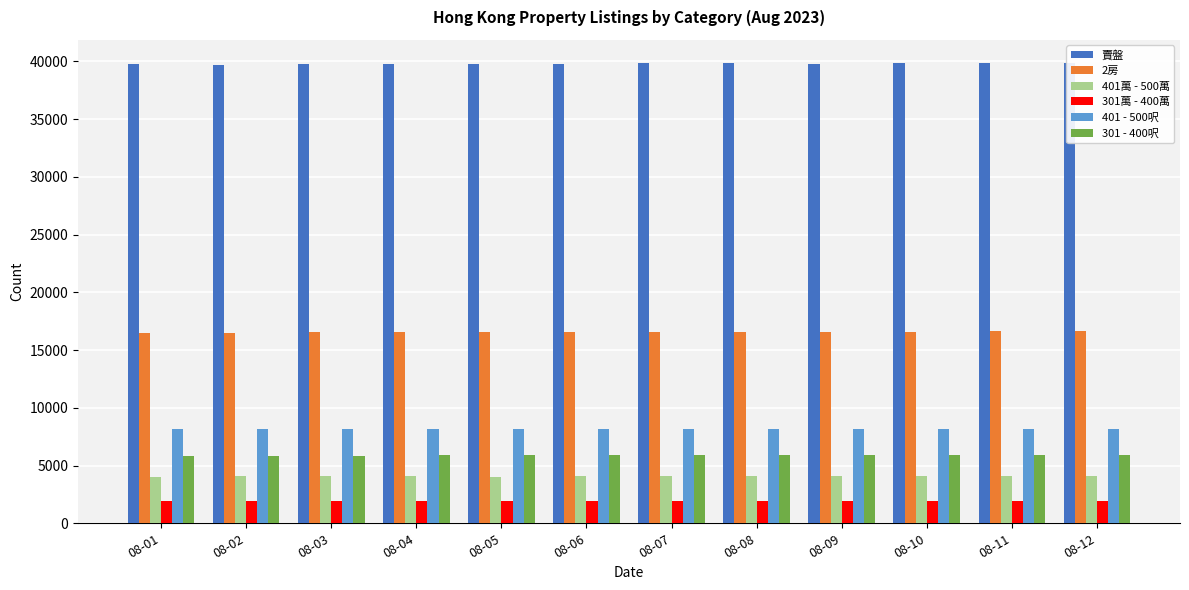

What is the smallest value displayed?

1893